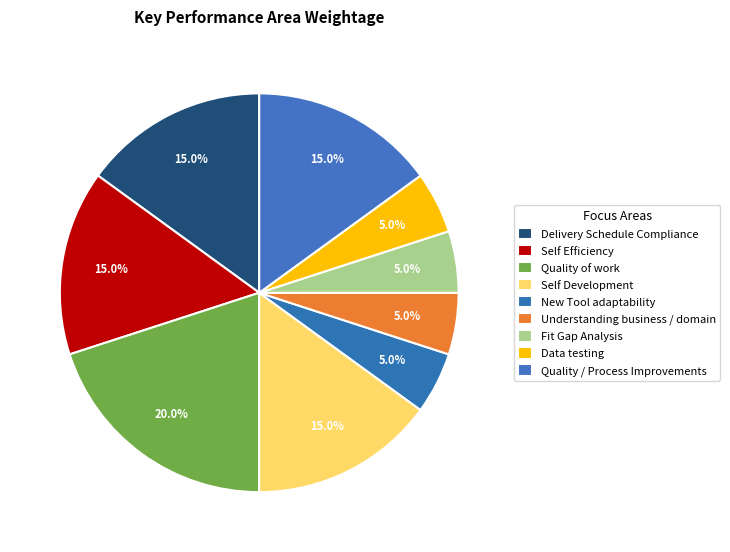

How many segments does this pie chart have?

9